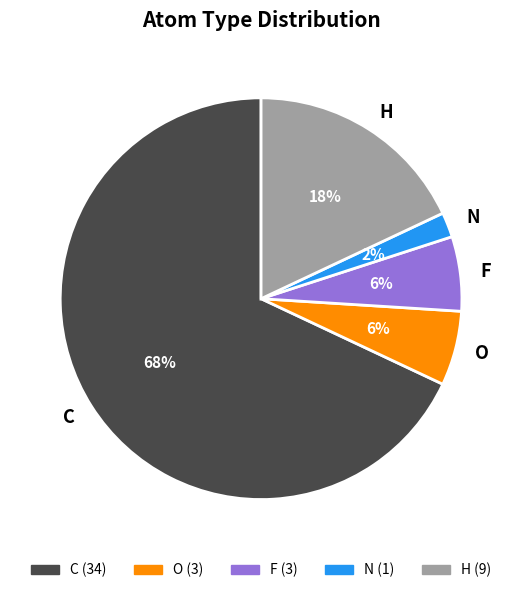

Which category accounts for the majority?

C